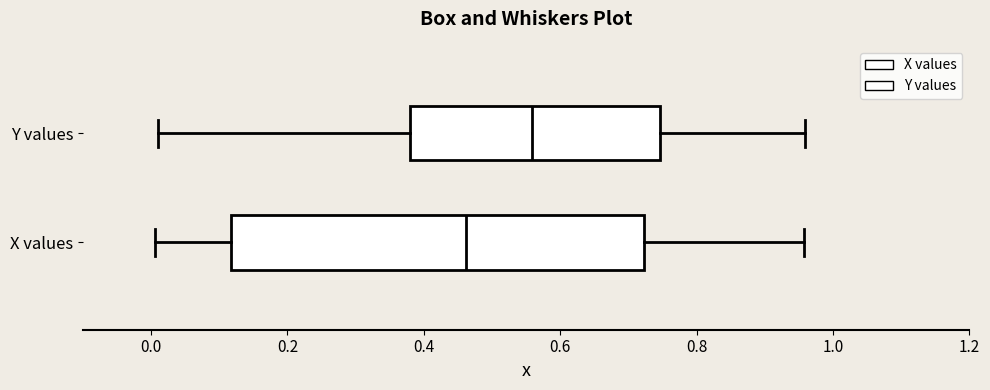

Reading bottom to top, transcribe this box plot: for each box, give where its median line is, the range the box spans, and where its two whiskers end, as read against the x-axis. The values are not printed on the chart, so give them approximately, as read against the axis.

X values: median 0.46, box 0.12 to 0.72, whiskers 0.00 to 0.96
Y values: median 0.56, box 0.38 to 0.74, whiskers 0.02 to 0.96